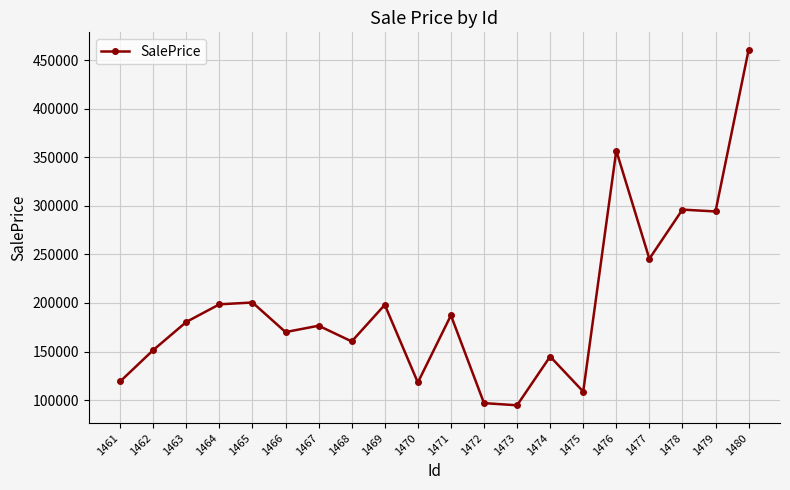

True or false: the data has more than 2 interior local peaks.

True